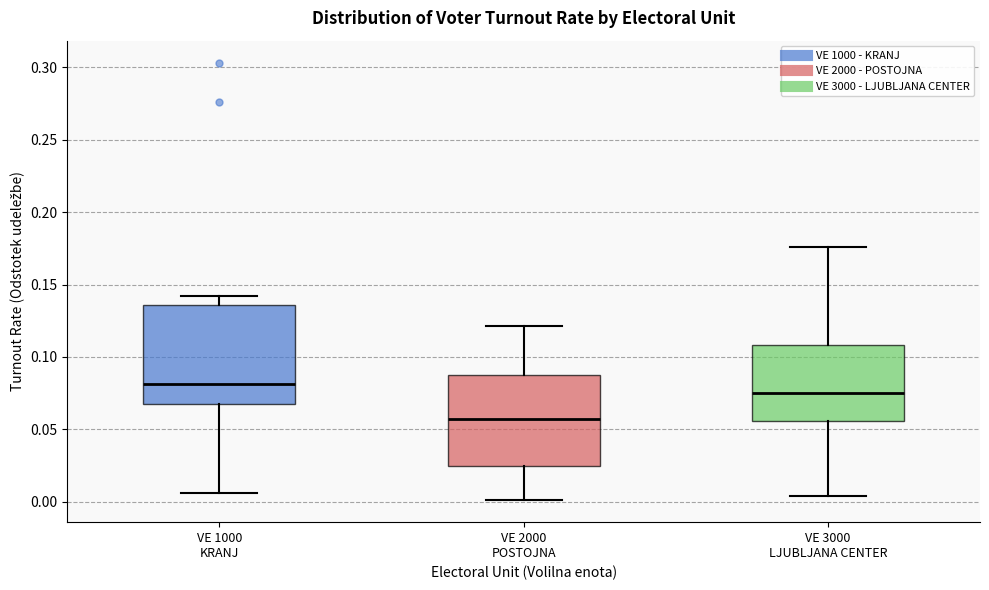

Reading left to right, transcribe this box plot: for each box, give where its median line is, the range the box spans, and where its two whiskers end, as read against the y-axis. The values are not printed on the chart, so give them approximately, as read against the axis.

VE 1000 KRANJ: median 0.080, box 0.065 to 0.135, whiskers 0.005 to 0.140
VE 2000 POSTOJNA: median 0.055, box 0.025 to 0.085, whiskers 0.000 to 0.120
VE 3000 LJUBLJANA CENTER: median 0.075, box 0.055 to 0.110, whiskers 0.005 to 0.175